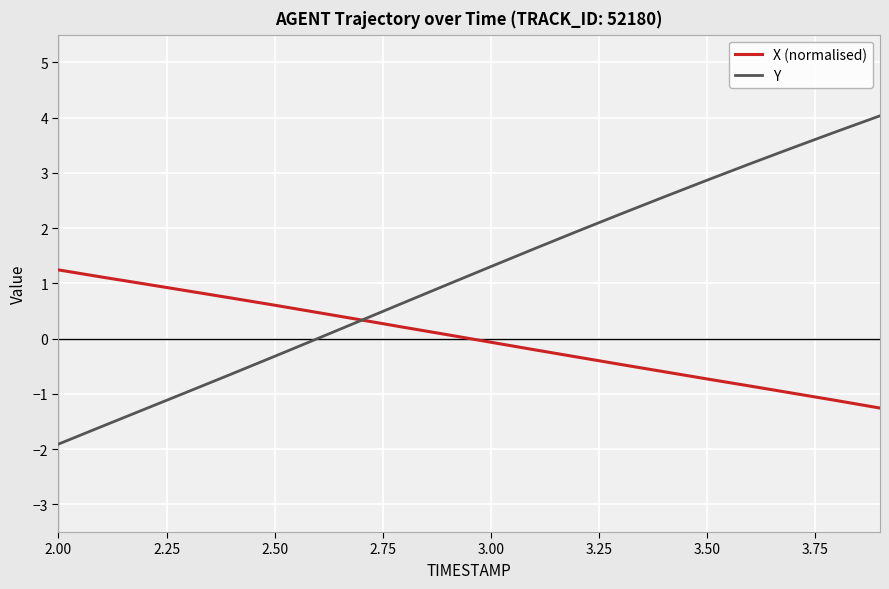

Is this an area chart (filled region under the line)?

No